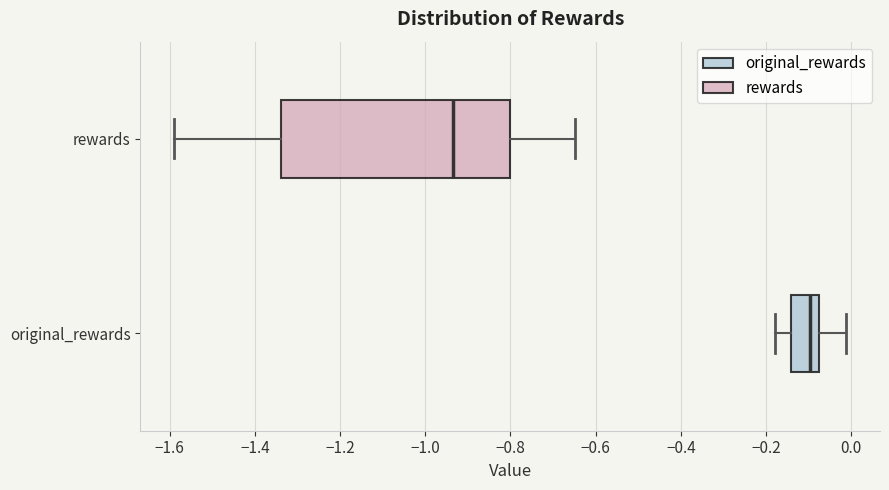

Where does the right whisker of the box for rewards end on the x-axis? The values are not printed on the chart, so give them approximately, as read against the axis.

-0.64